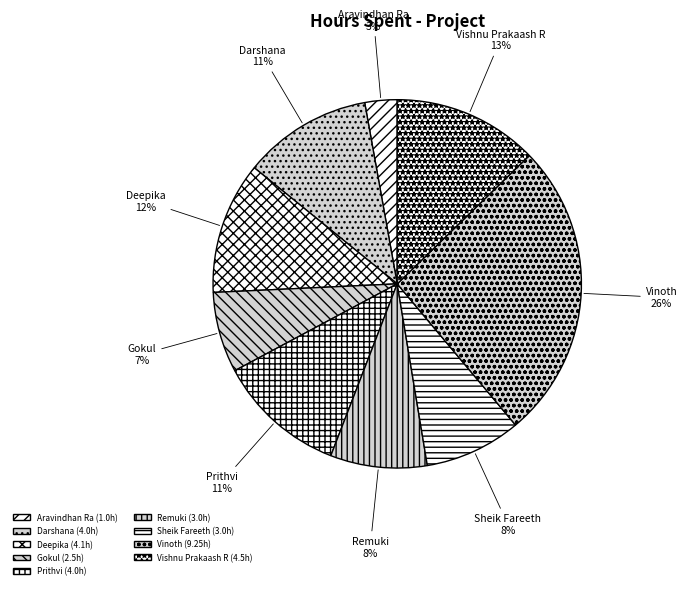

Does Prithvi account for over 50% of the chart?

No